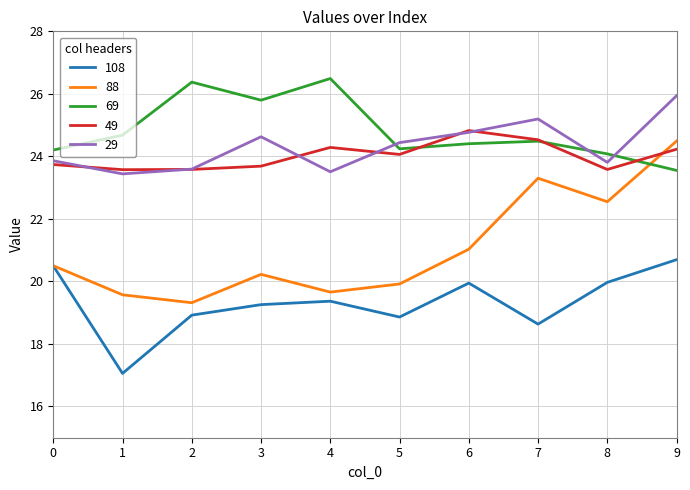

The value of 49 at 1 is 23.6. True or false?

True